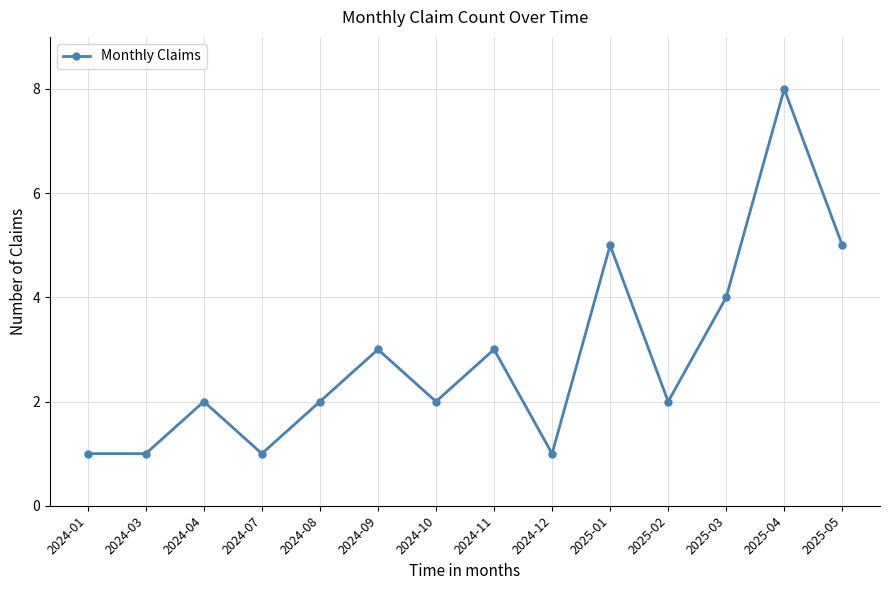

What is the difference between the maximum and minimum values?

7